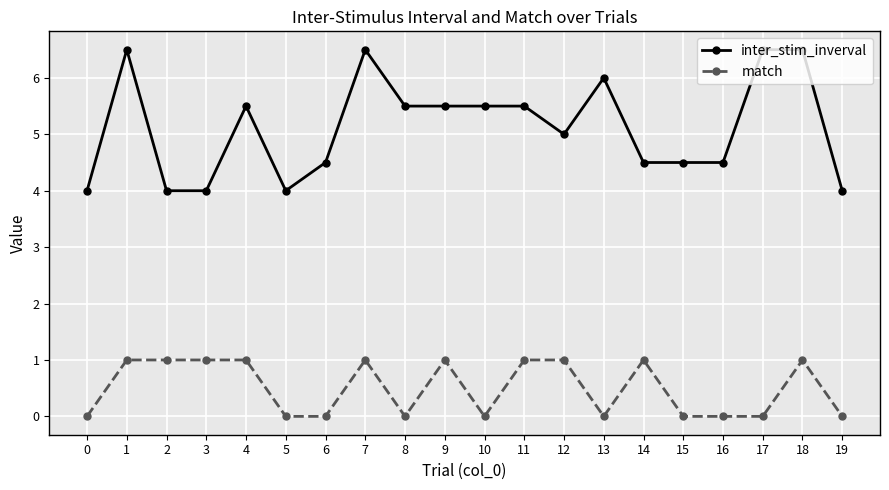

What is the sum of the inter_stim_inverval values at 9 and 0?

9.5